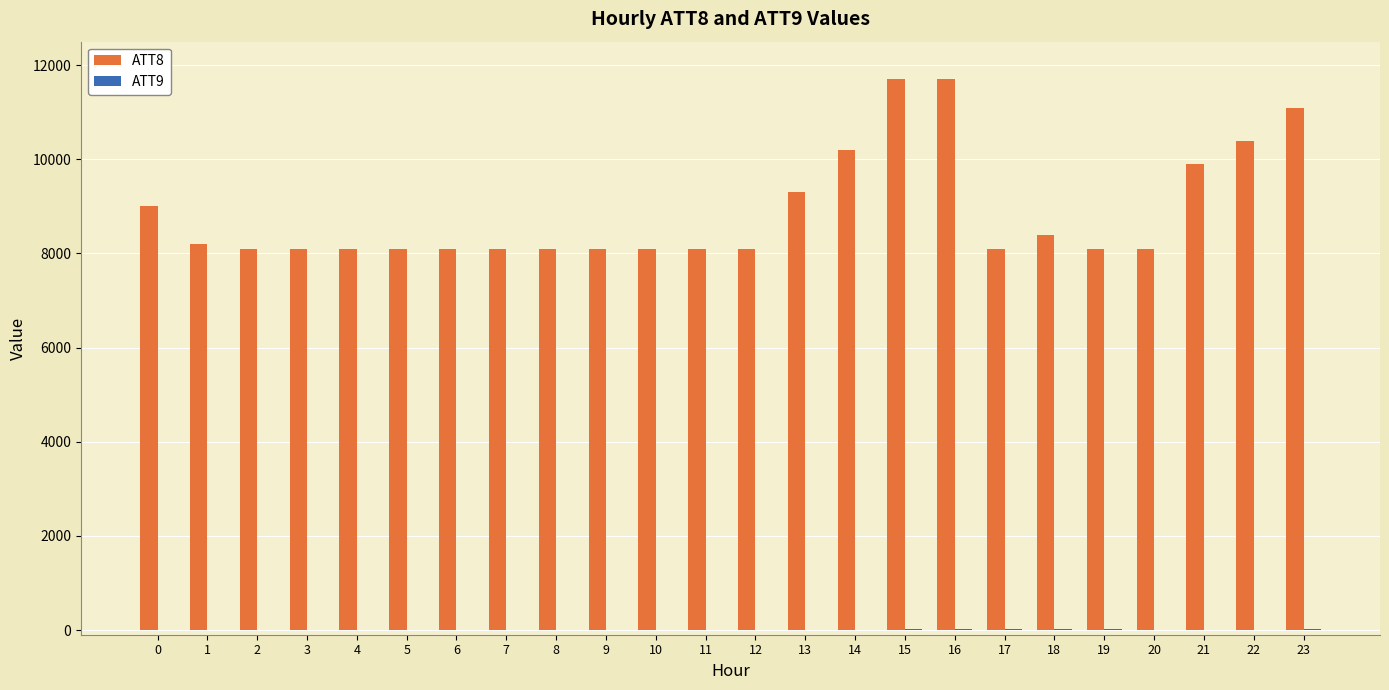

Are the bars grouped side by side (vs. stacked)?

Yes